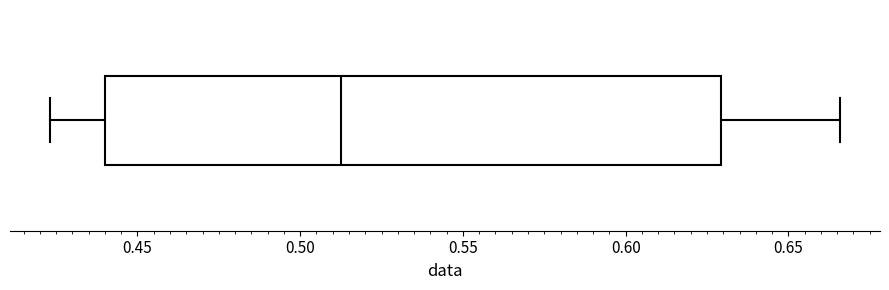

Where does the left whisker of the box end on the x-axis? The values are not printed on the chart, so give them approximately, as read against the axis.

0.425